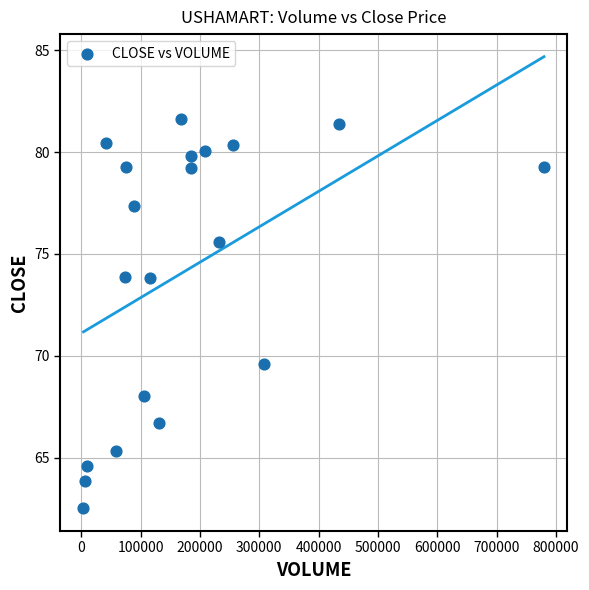

What is the range of X values (max minus min)?

776455.0